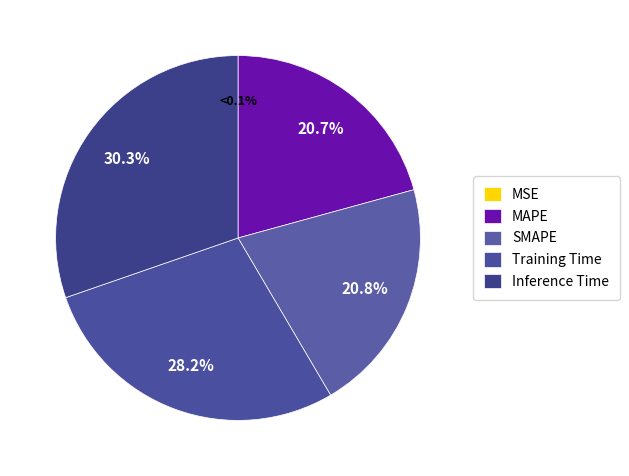

Is Inference Time the majority of the pie?

No